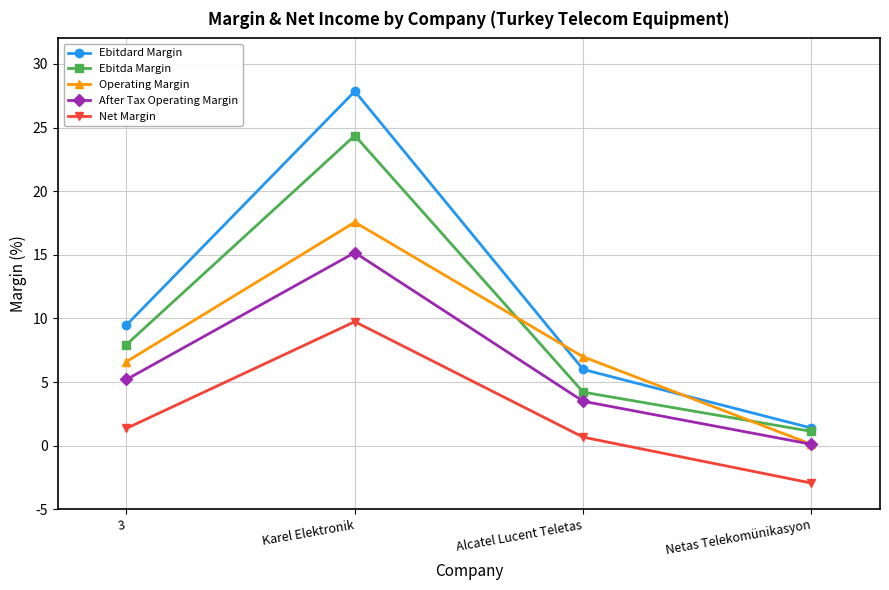

What is the value of the After Tax Operating Margin point at the 3rd from the left?

3.5